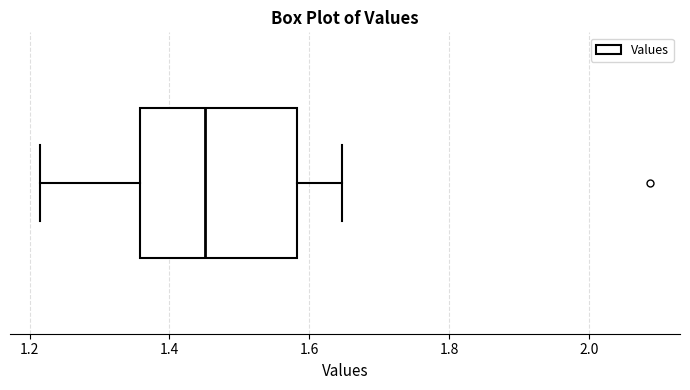

Where is the left edge of the box on the x-axis? The values are not printed on the chart, so give them approximately, as read against the axis.

1.36